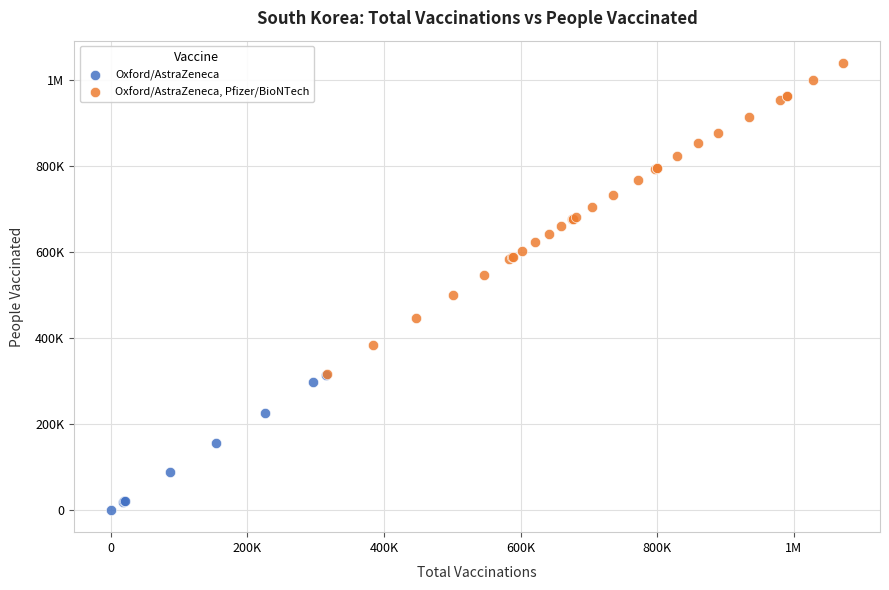

What are all the series names shown in the legend?

Oxford/AstraZeneca, Oxford/AstraZeneca, Pfizer/BioNTech